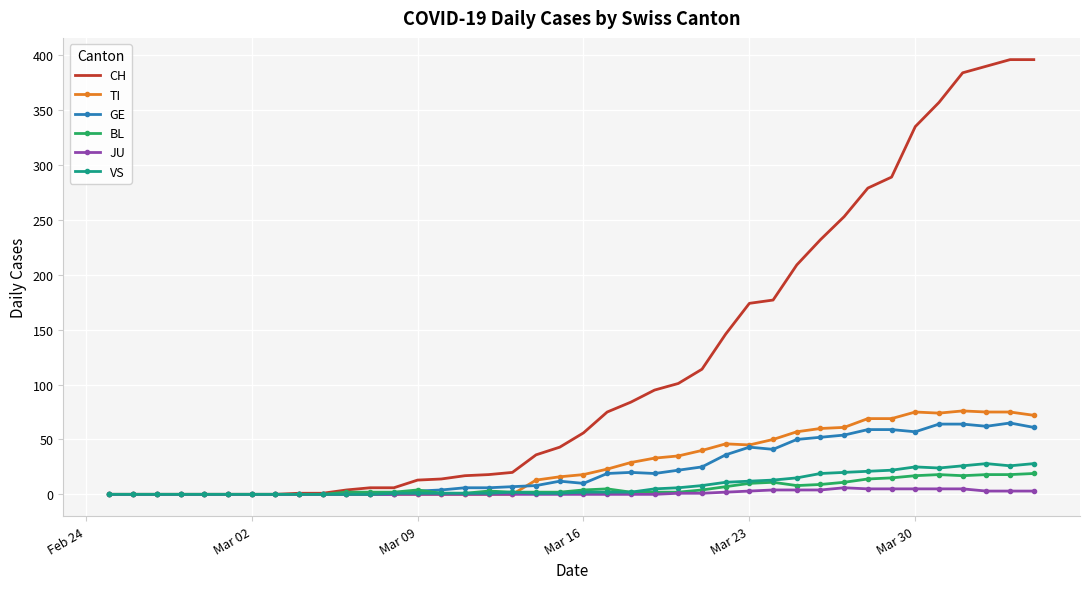

What is the highest value of the BL series?

19